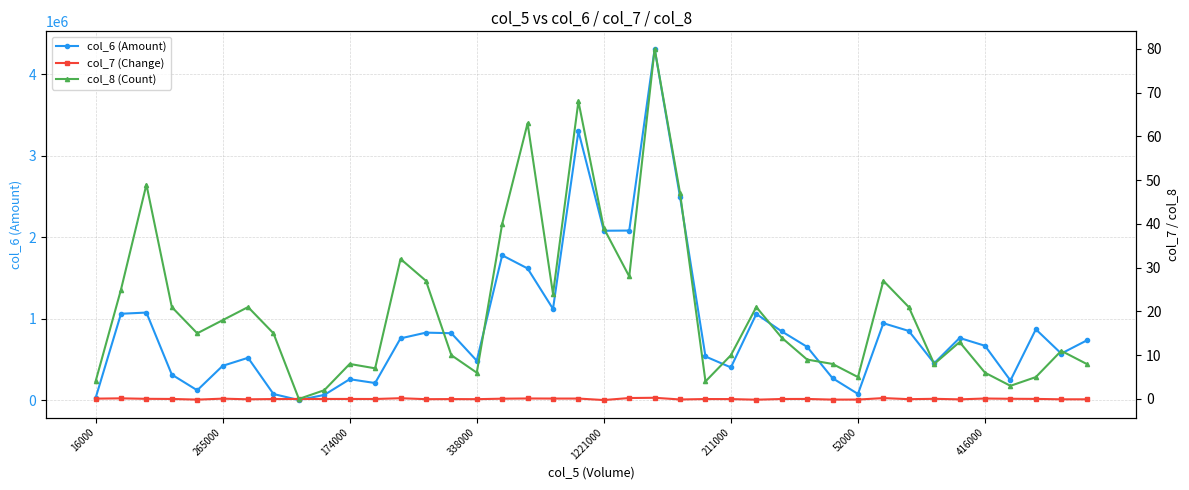

True or false: col_8 (Count) and col_6 (Amount) intersect in this chart.

False